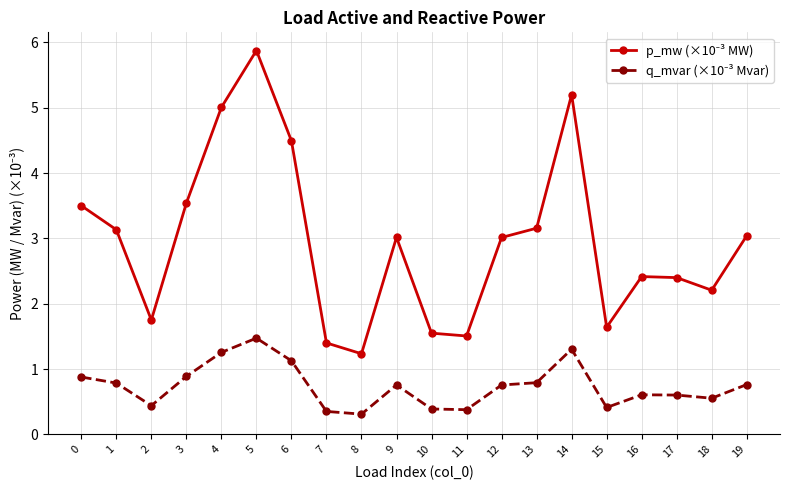

What is the total value across all series at 3?

4.4